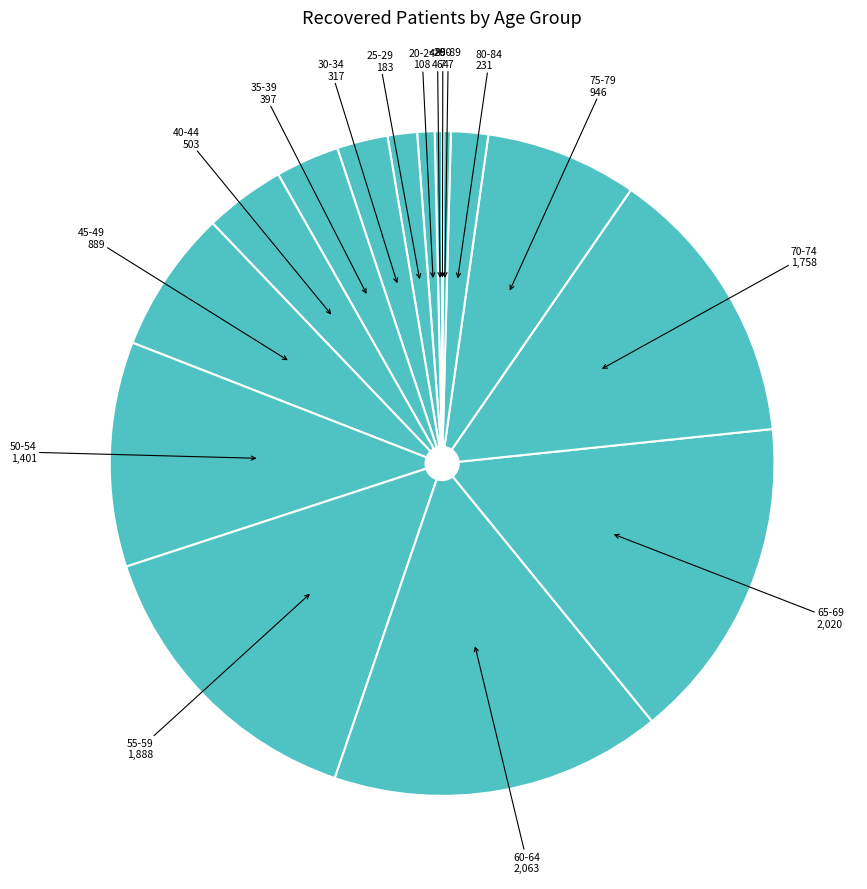

Do 60-64 and 40-44 together represent more than half of the pie?

No